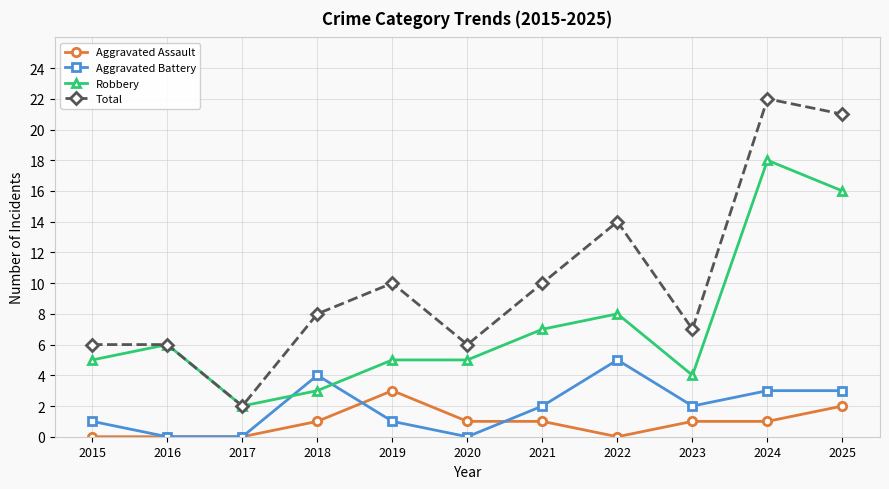

Which category has the lowest value in the Robbery series?

2017